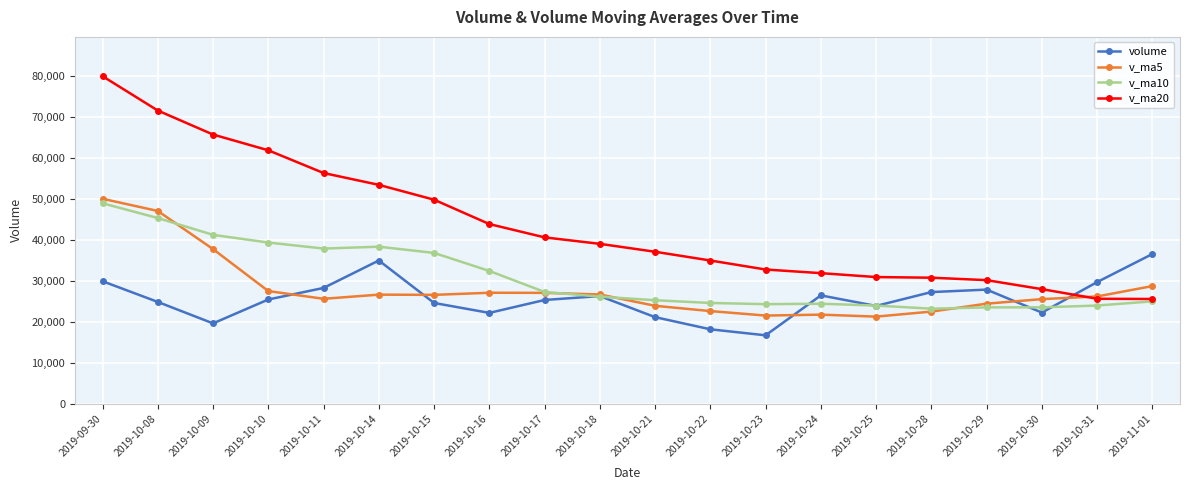

At which category is the sum across all series the highest?

2019-09-30